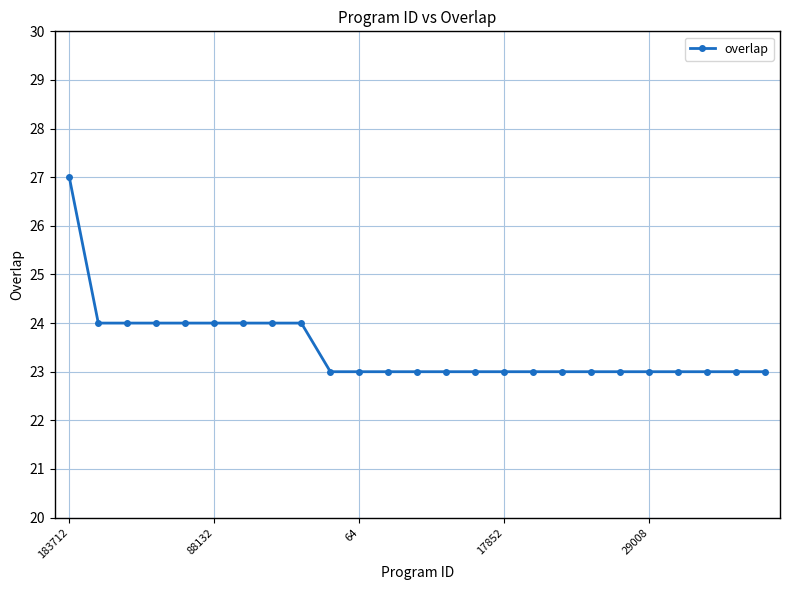

What is the smallest value displayed?

23